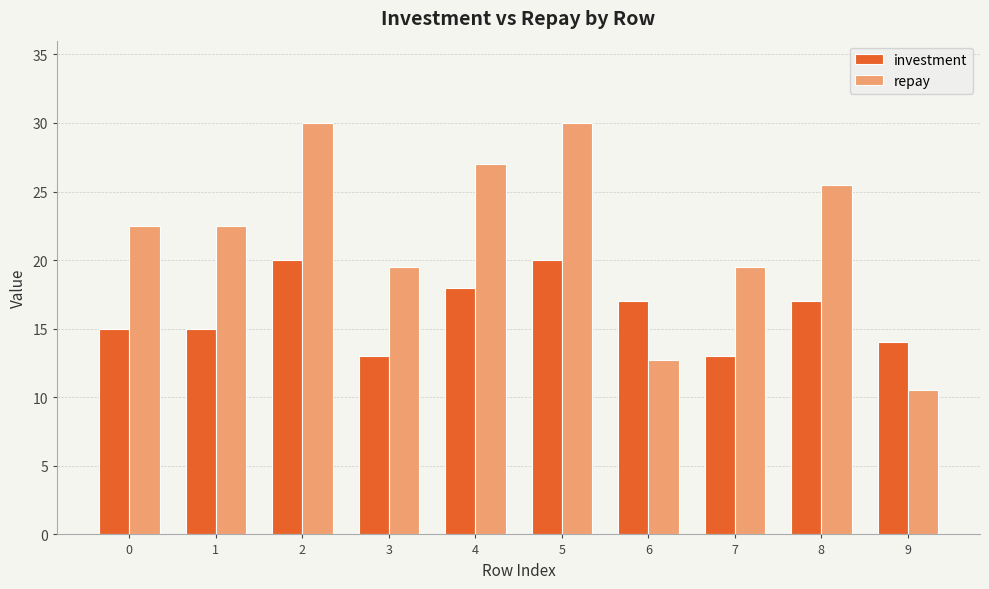

What are all the series names shown in the legend?

investment, repay